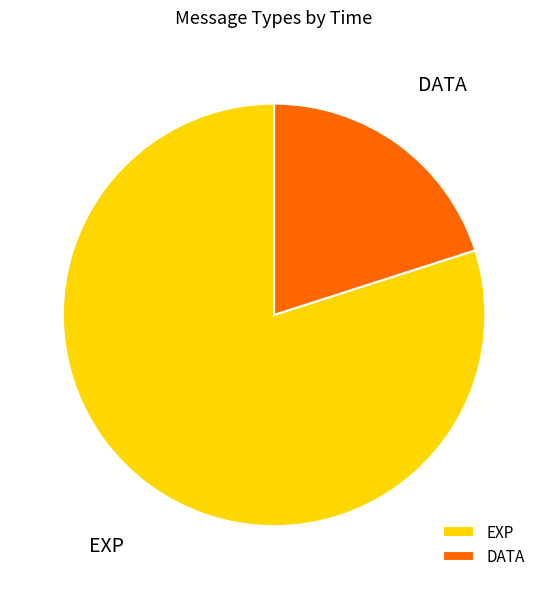

Count the number of slices in the pie.

2